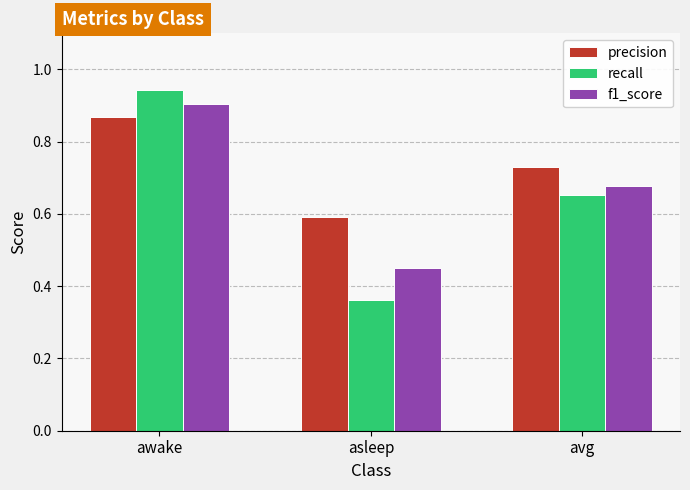

True or false: recall has a value of 0.9 at awake.

True